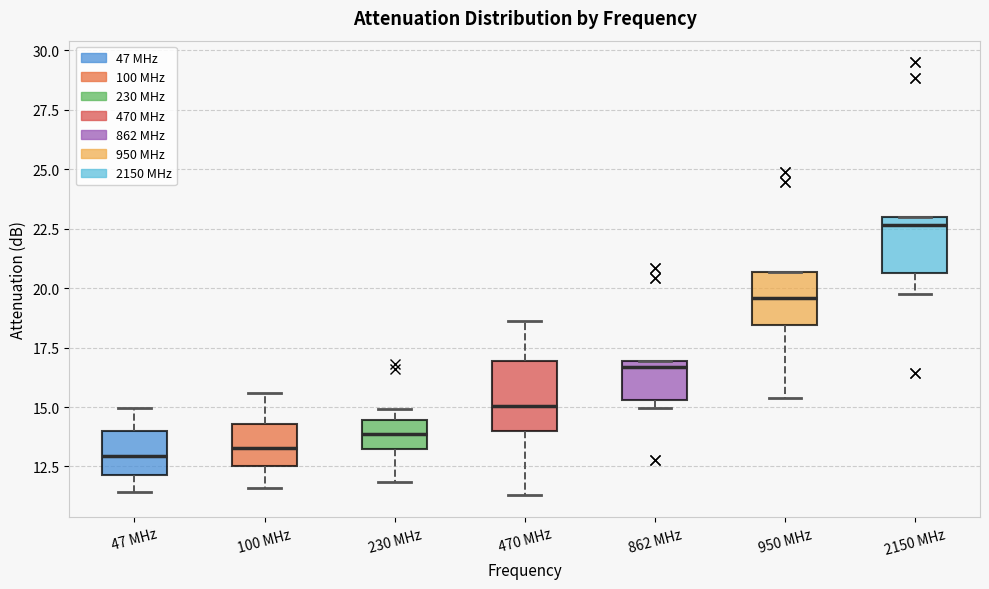

Which box has the highest median line?

2150 MHz